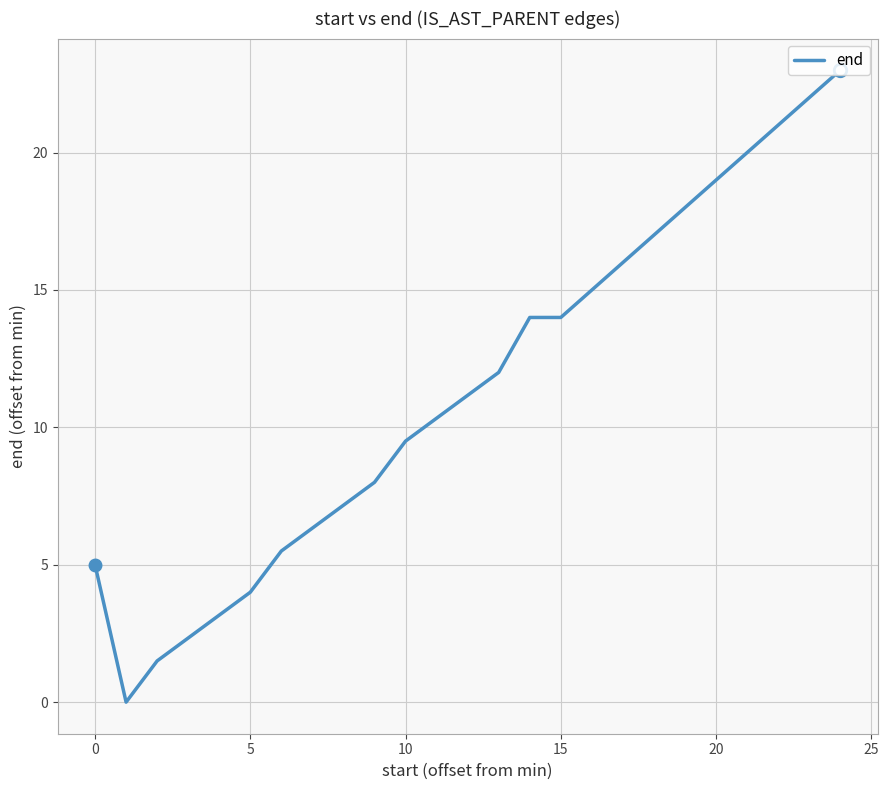

What is the maximum value shown in the chart?

23.0